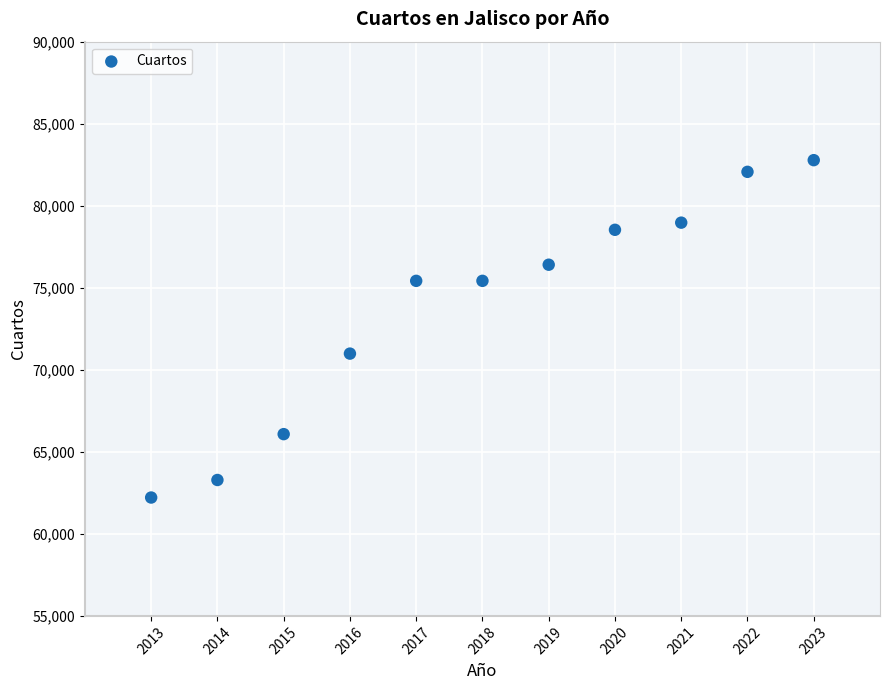

What Y value in the scatter plot is closest to 72496?

70987